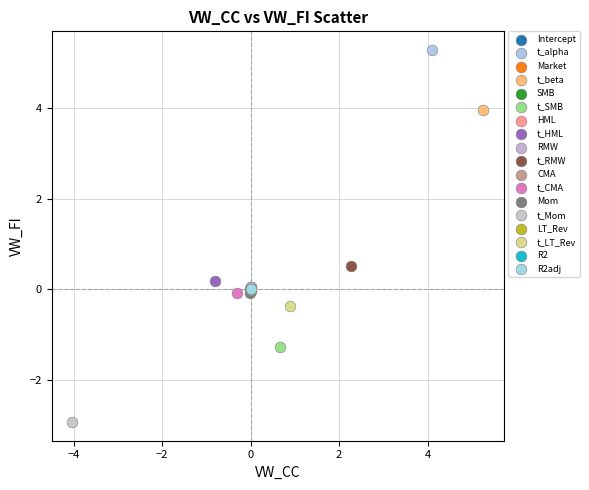

What are all the series names shown in the legend?

Intercept, t_alpha, Market, t_beta, SMB, t_SMB, HML, t_HML, RMW, t_RMW, CMA, t_CMA, Mom, t_Mom, LT_Rev, t_LT_Rev, R2, R2adj